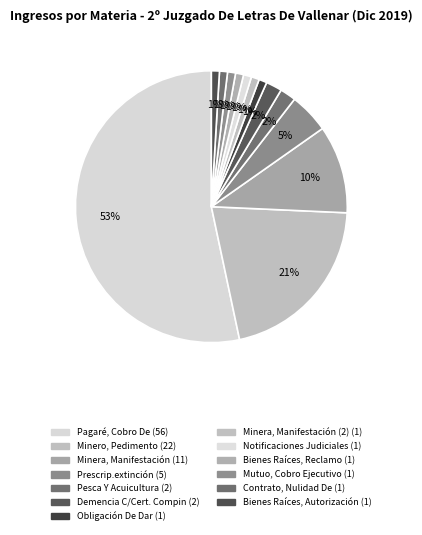

To the nearest percent, what is the average slice percentage?

8%